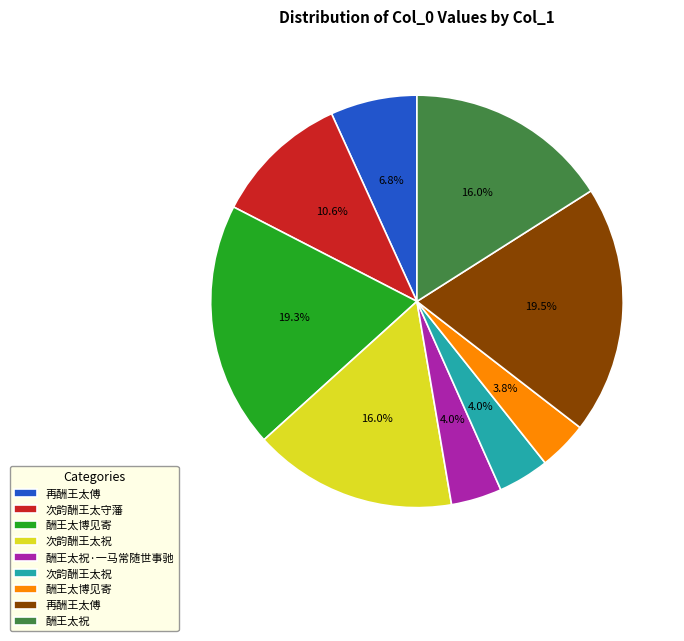

Is there any slice that represents more than half of the pie?

No